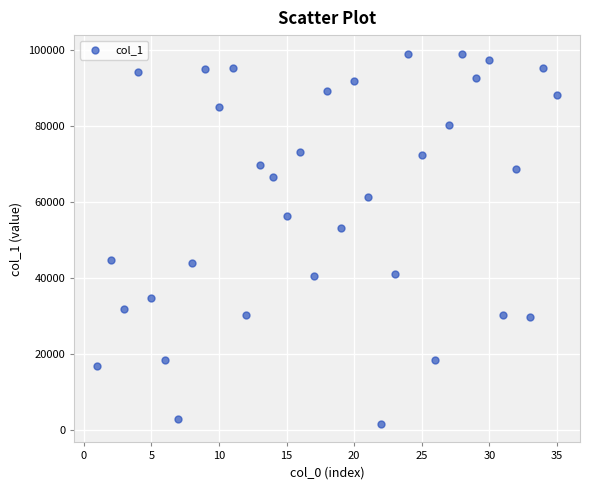

What is the range of Y values (max minus min)?

97382